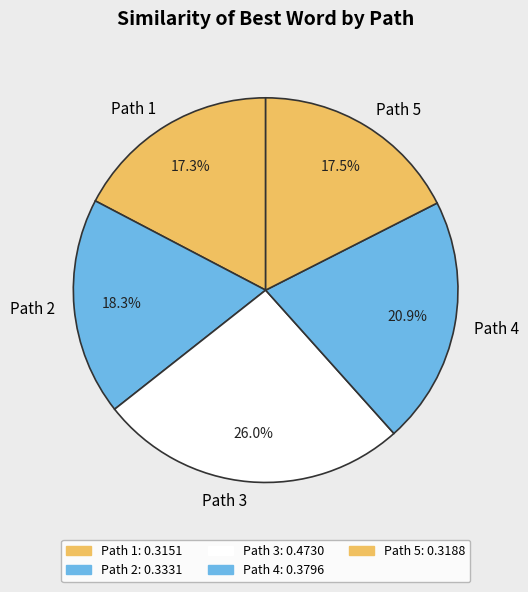

Between Path 3 and Path 2, which is larger?

Path 3